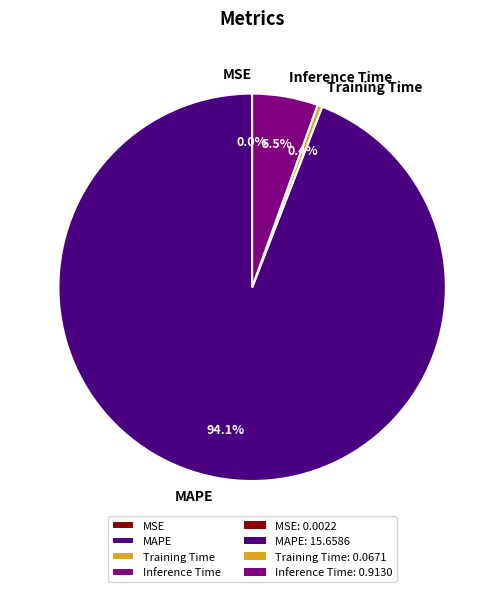

Combined, what portion of the pie is Training Time and MAPE?

94.5%